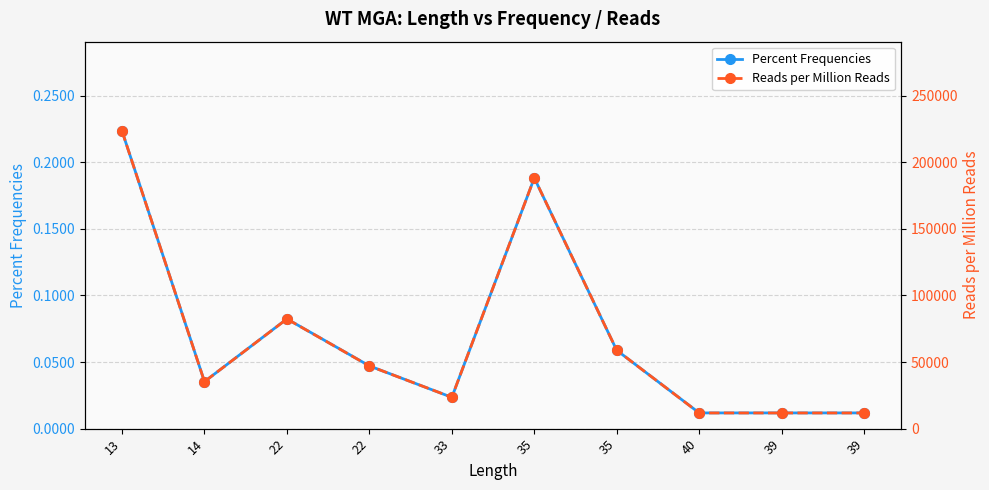

Reading left to right, transcribe all the data shown in this chart.

Percent Frequencies: 13=0.2	14=0.0	22=0.1	22=0.0	33=0.0	35=0.2	35=0.1	40=0.0	39=0.0	39=0.0
Reads per Million Reads: 13=223529.0	14=35294.0	22=82353.0	22=47059.0	33=23529.0	35=188235.0	35=58824.0	40=11765.0	39=11765.0	39=11765.0